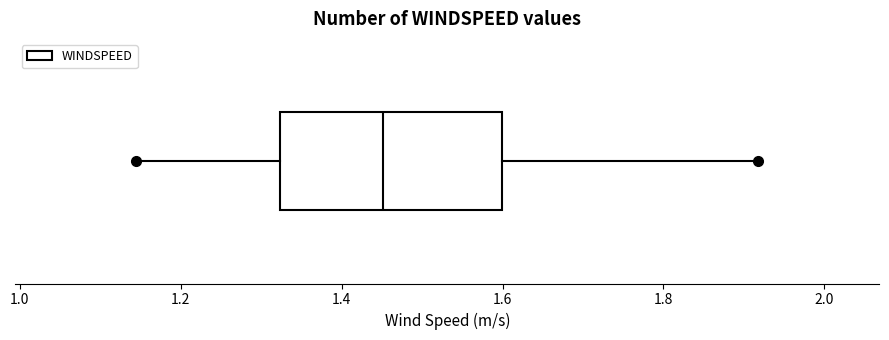

Transcribe this box plot: give where the median line is, the range the box spans, and where the two whiskers end, as read against the x-axis. The values are not printed on the chart, so give them approximately, as read against the axis.

median 1.46, box 1.32 to 1.60, whiskers 1.14 to 1.92